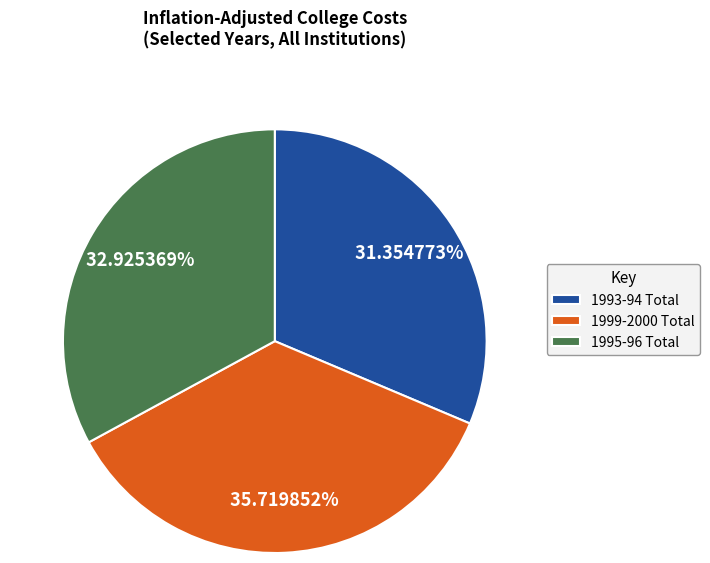

Is 1993-94 Total the majority of the pie?

No